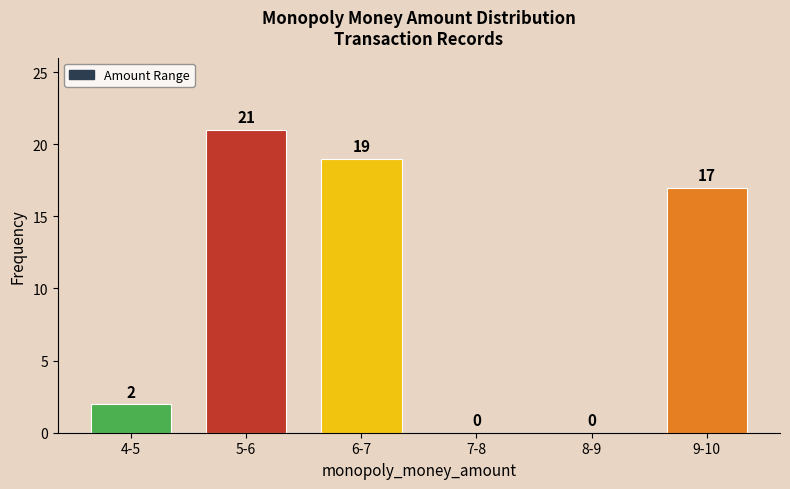

Reading left to right, transcribe all the data shown in this chart.

4-5=2	5-6=21	6-7=19	7-8=0	8-9=0	9-10=17